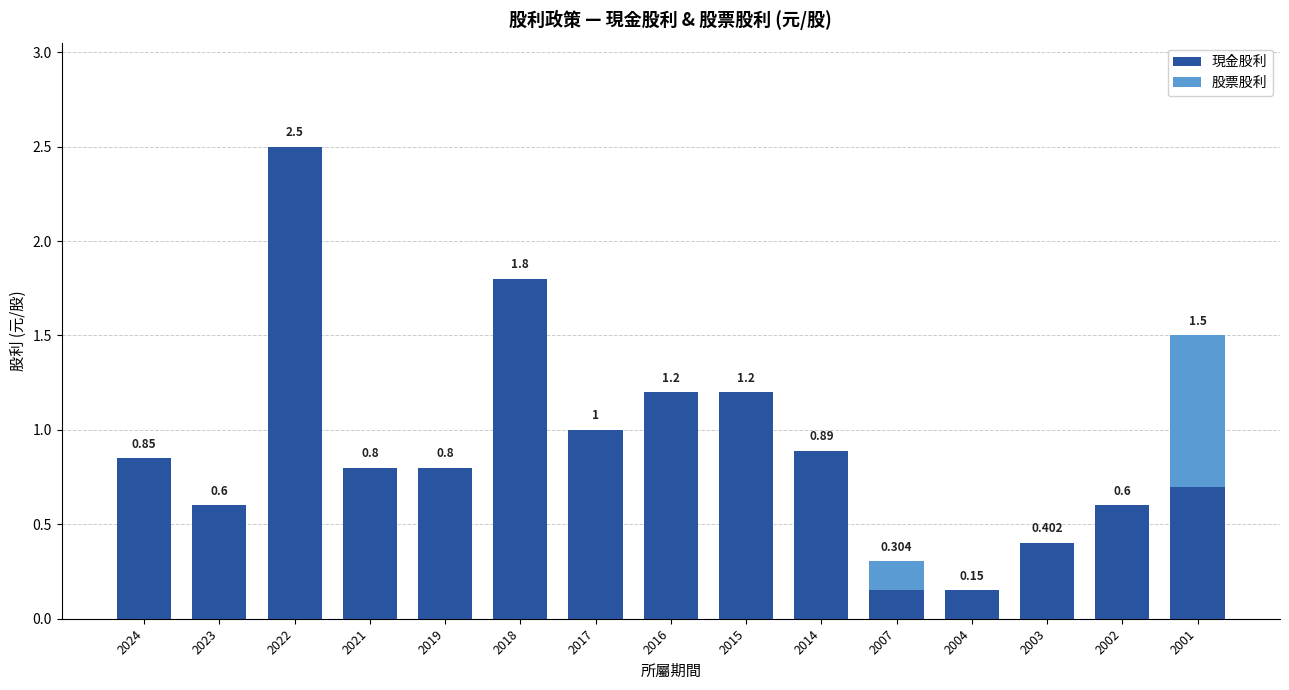

What is the approximate value of 現金股利 at 2022?

2.5